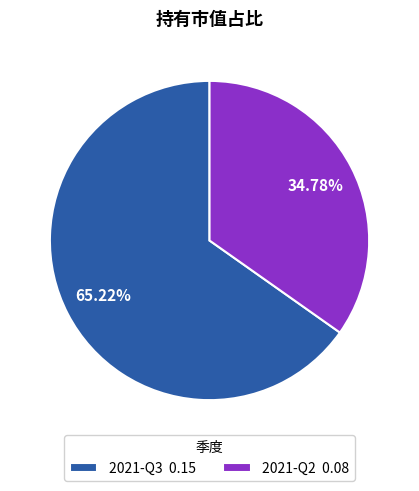

To the nearest percent, what portion does 2021-Q2 represent?

35%